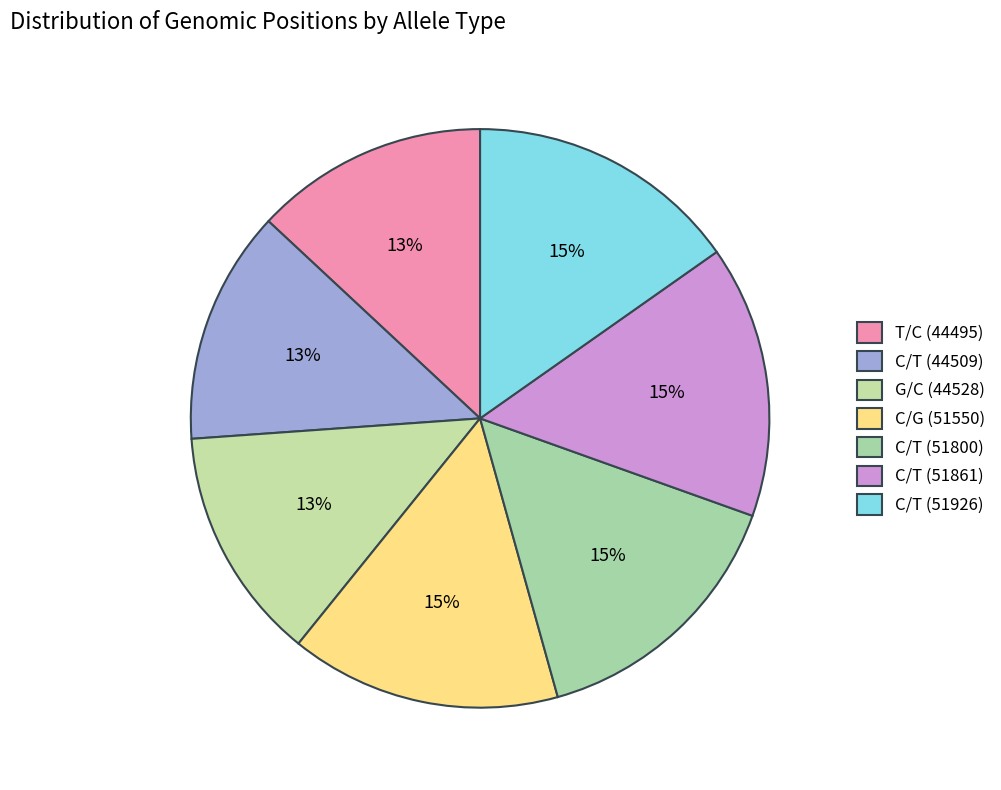

Is the sum of C/T (51800) and C/T (51861) greater than half?

No